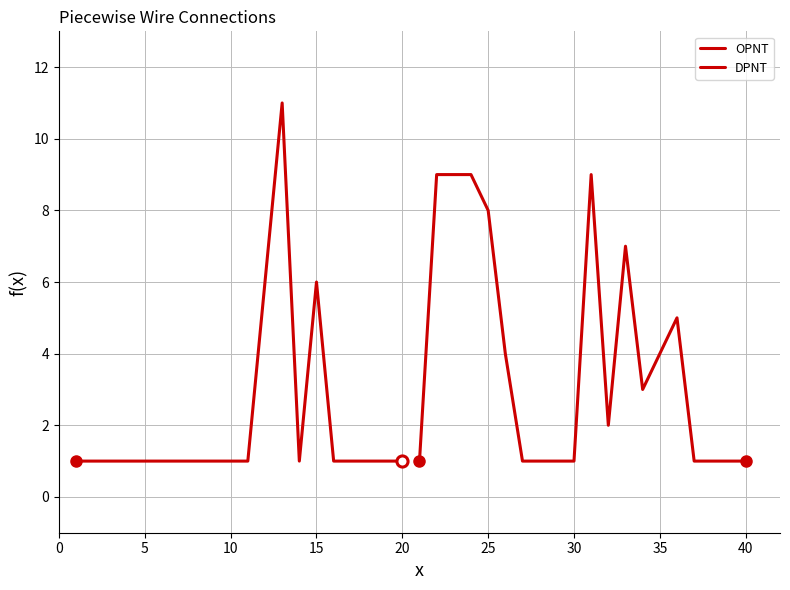

Which series has the largest range (max minus min)?

OPNT